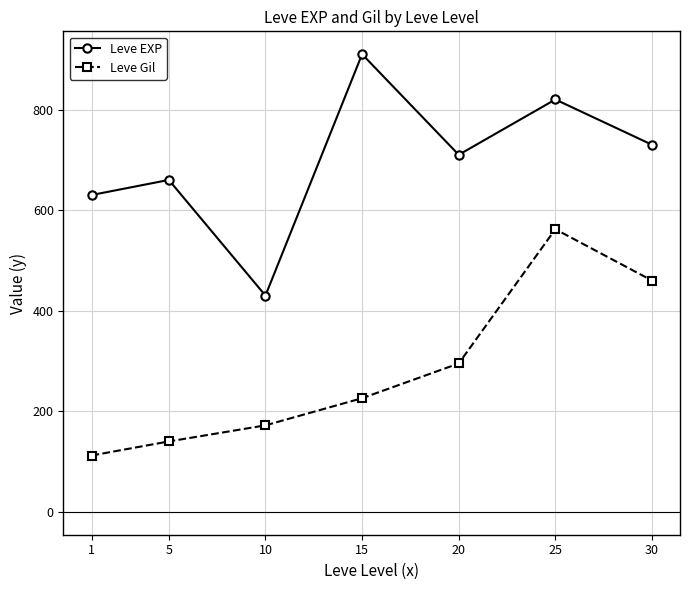

Is the value of Leve Gil at 15 greater than the value of Leve EXP at 30?

No